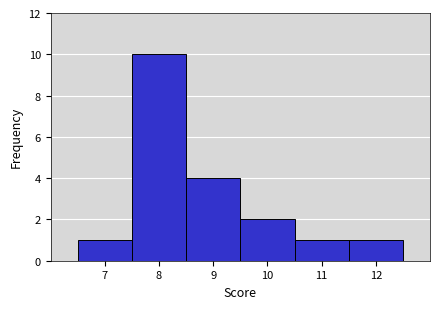

Over which range of the x-axis is the bar tallest?

7.5 to 8.5